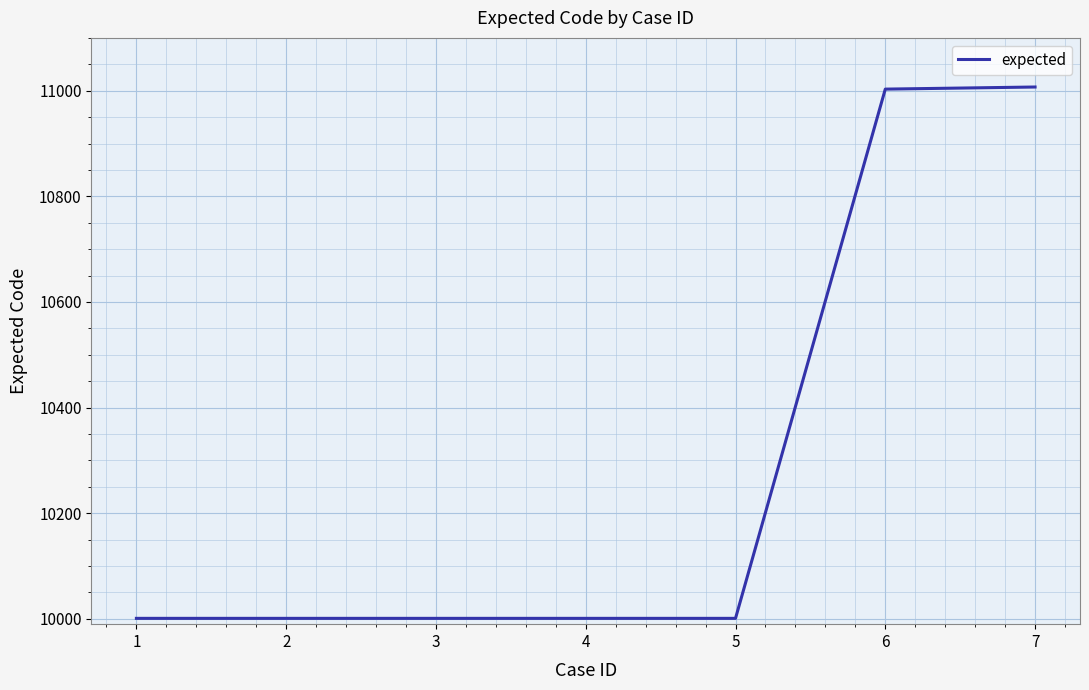

What is the maximum value shown in the chart?

11007